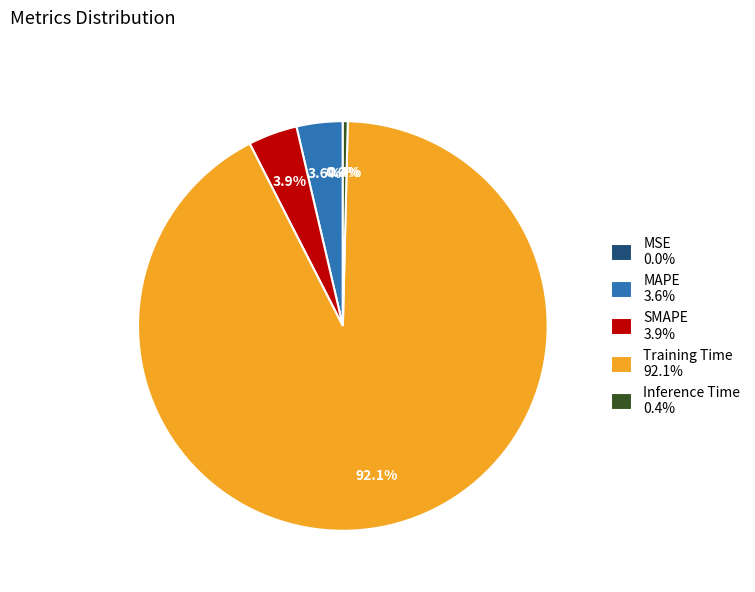

Which category has the biggest portion of the pie?

Training Time